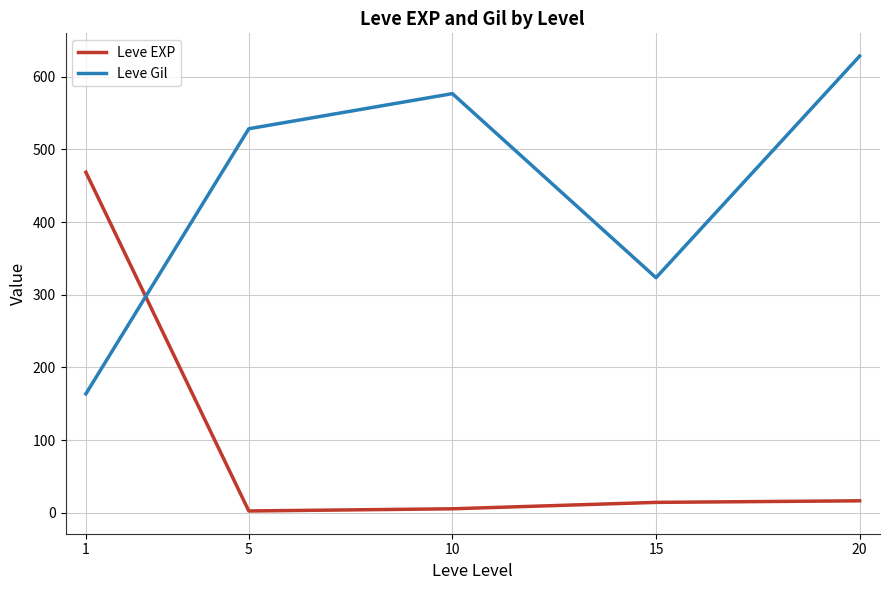

How many lines are shown in the chart?

2